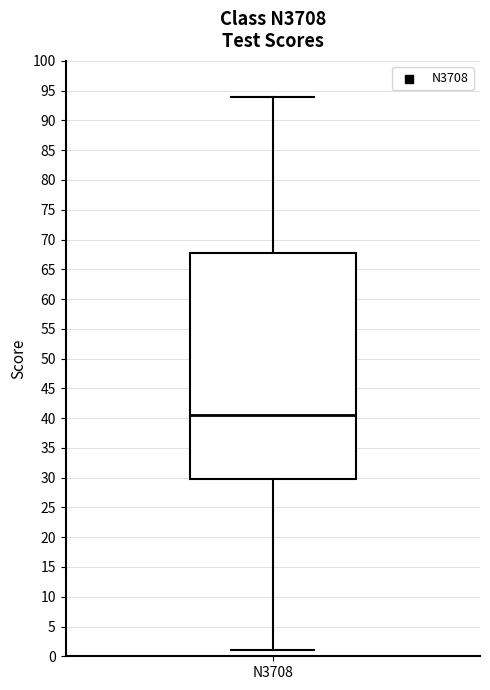

Read this box plot against the y-axis: the position of the median line, the range covered by the box, and the ends of both whiskers. The values are not printed on the chart, so give them approximately, as read against the axis.

median 40.5, box 30.0 to 68.0, whiskers 1.0 to 94.0